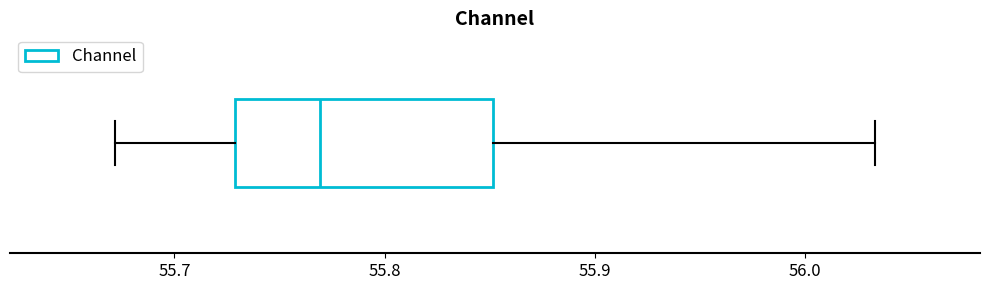

Where is the left edge of the box on the x-axis? The values are not printed on the chart, so give them approximately, as read against the axis.

55.73